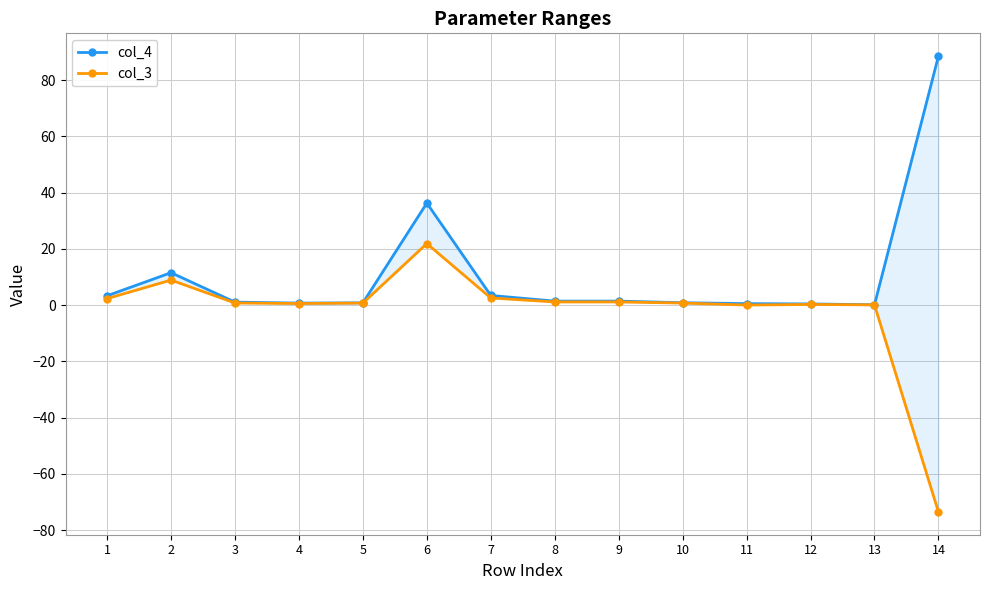

How many values in the col_4 series exceed 1?

8